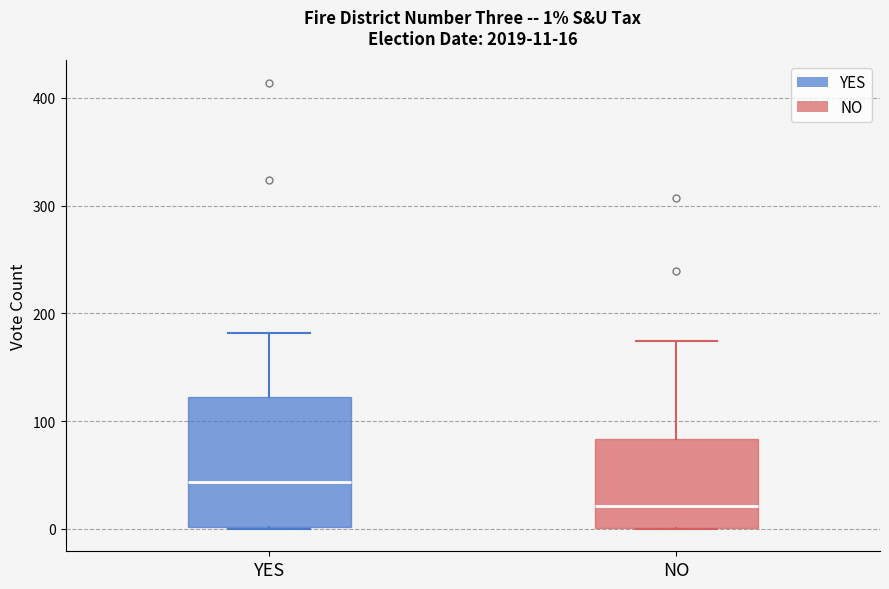

Which box has the highest median line?

YES